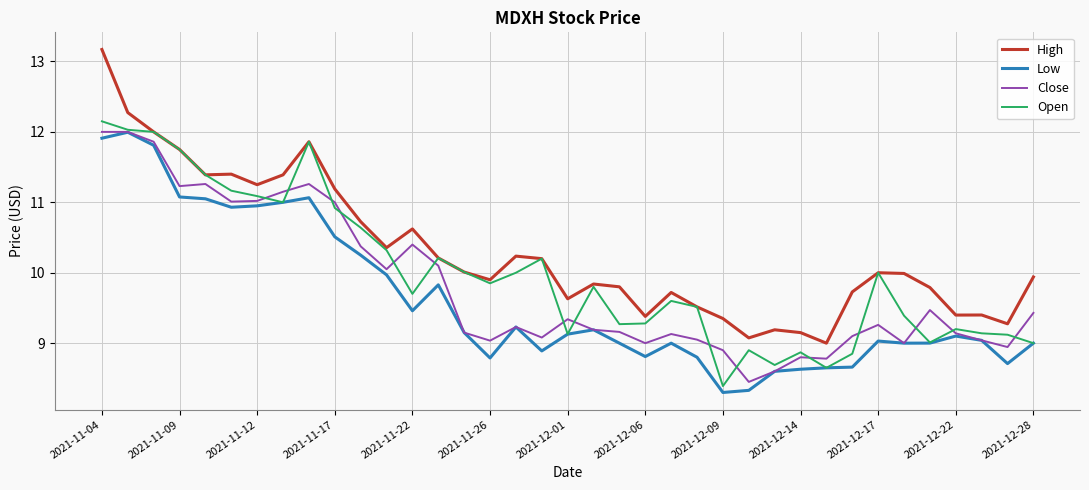

What is the sum of all Close values?

363.0